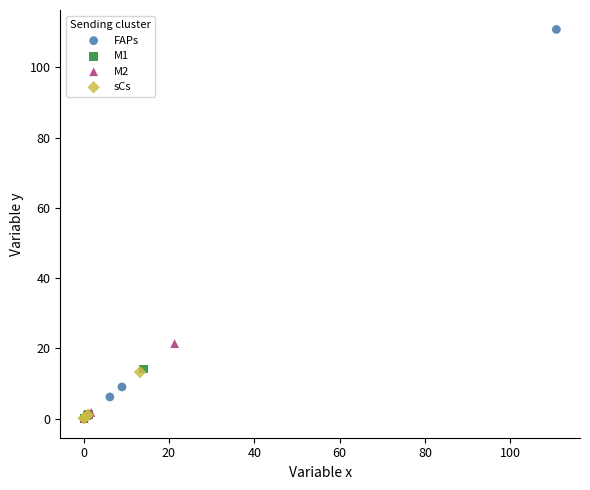

Which series reaches the maximum Y coordinate?

FAPs